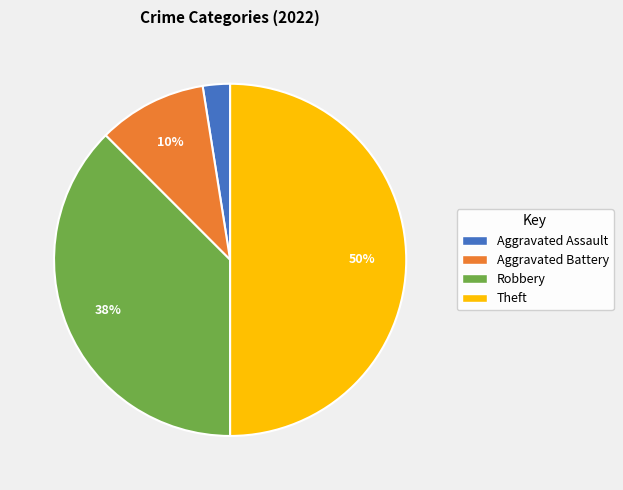

Combined, do Theft and Aggravated Assault account for over 50%?

Yes